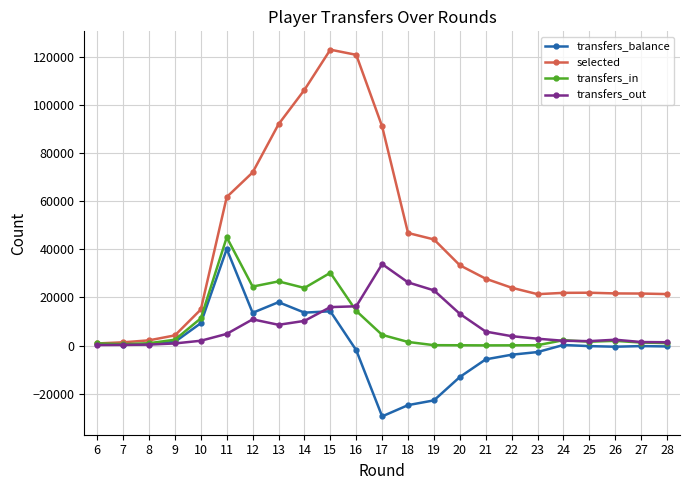

What are all the series names shown in the legend?

transfers_balance, selected, transfers_in, transfers_out